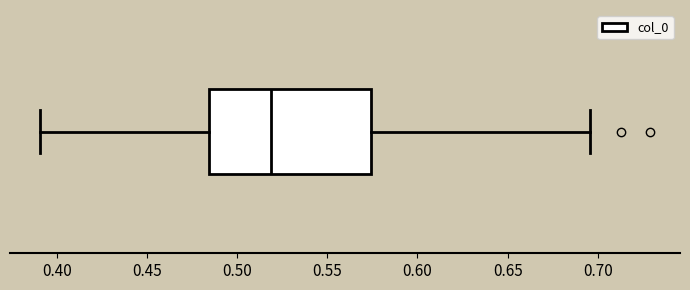

Transcribe this box plot: give where the median line is, the range the box spans, and where the two whiskers end, as read against the x-axis. The values are not printed on the chart, so give them approximately, as read against the axis.

median 0.520, box 0.485 to 0.575, whiskers 0.390 to 0.695